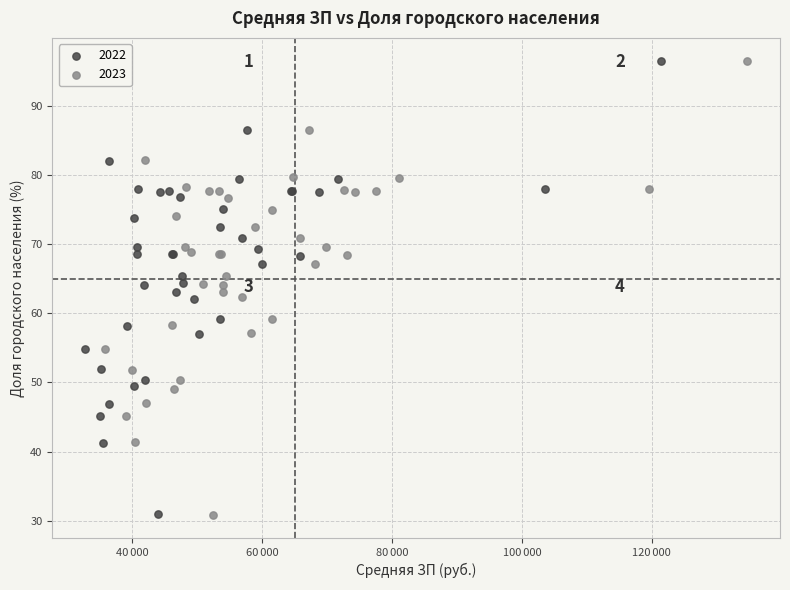

Which series has the largest Y range (max minus min)?

2023